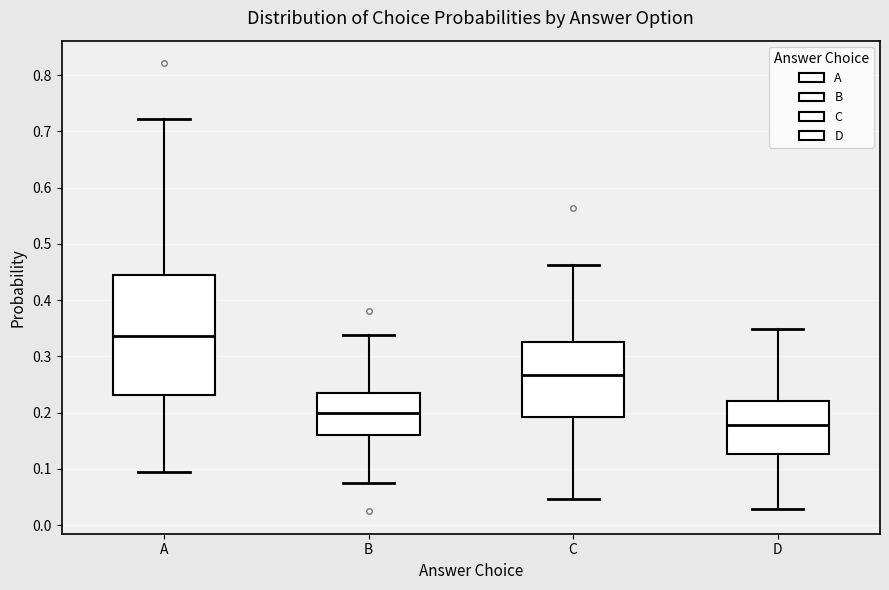

Which box has the lowest median line?

D